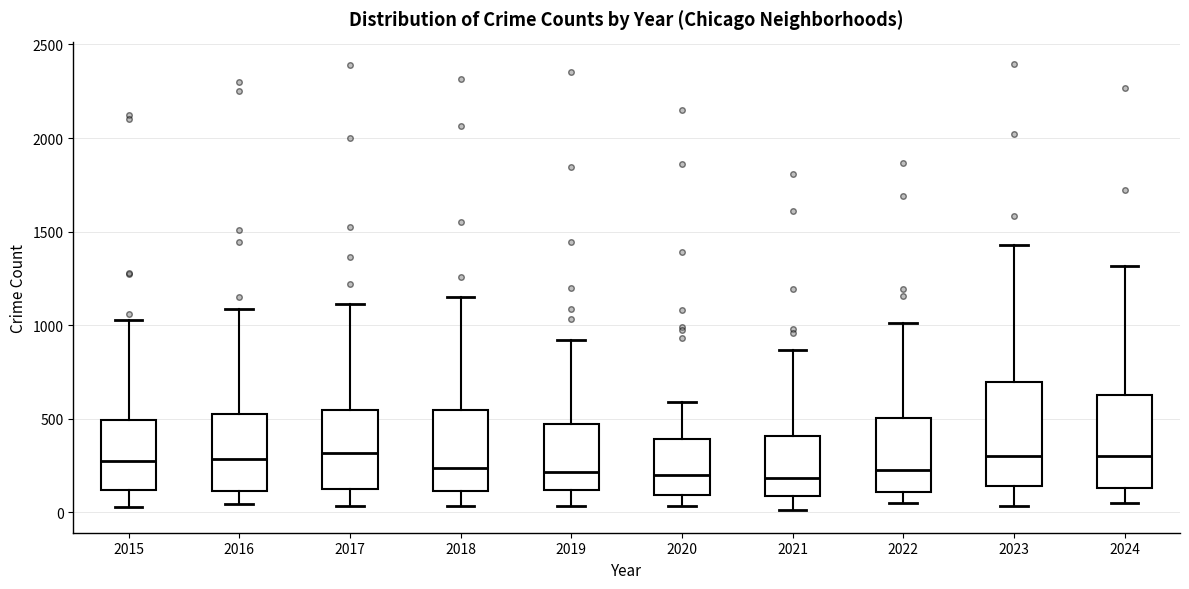

Comparing the boxes themselves (not the whiskers), which one is the tallest?

2023